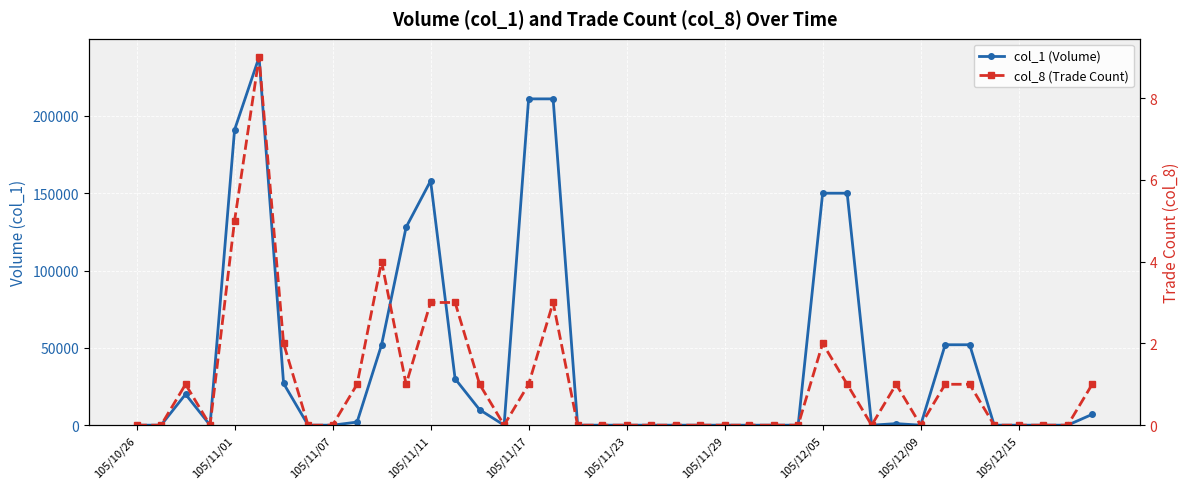

Which series has the largest range (max minus min)?

col_1 (Volume)